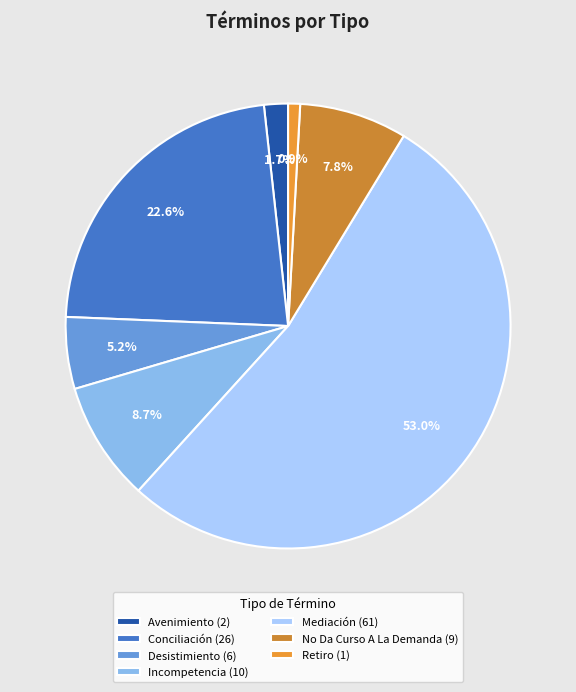

Is Incompetencia the majority of the pie?

No